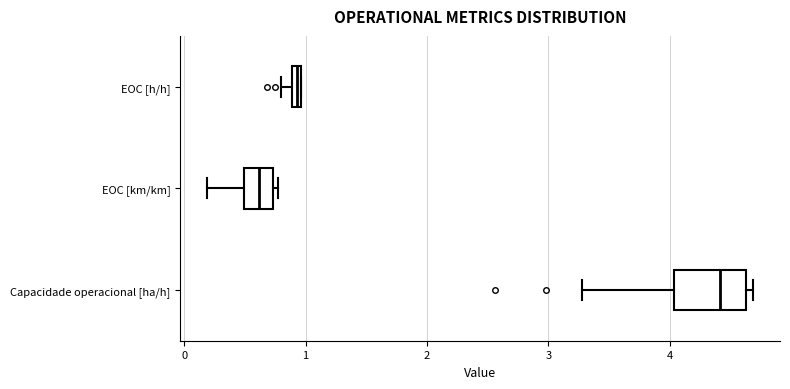

Which box's median line is the furthest to the right?

Capacidade operacional [ha/h]